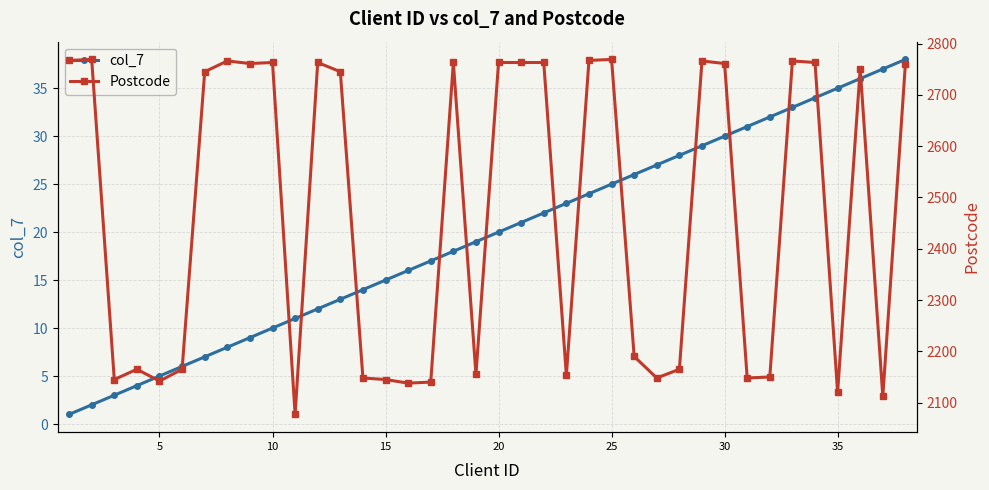

What is the minimum value shown in the chart?

1